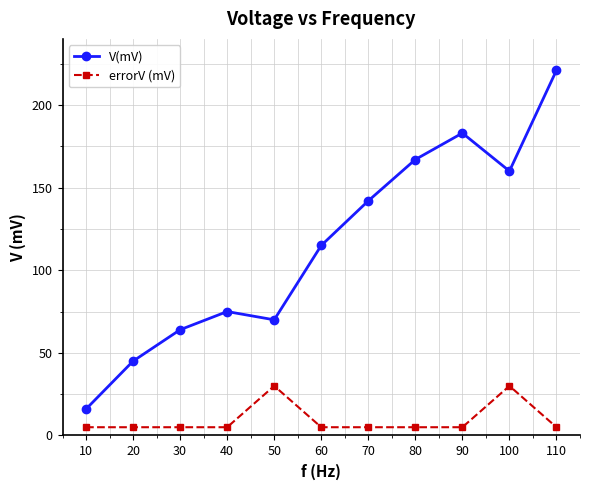

At which category is the sum across all series the highest?

110